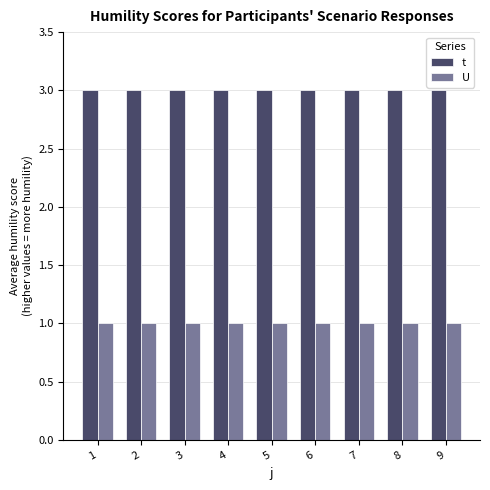

The U series shows 1 at 9. True or false?

True